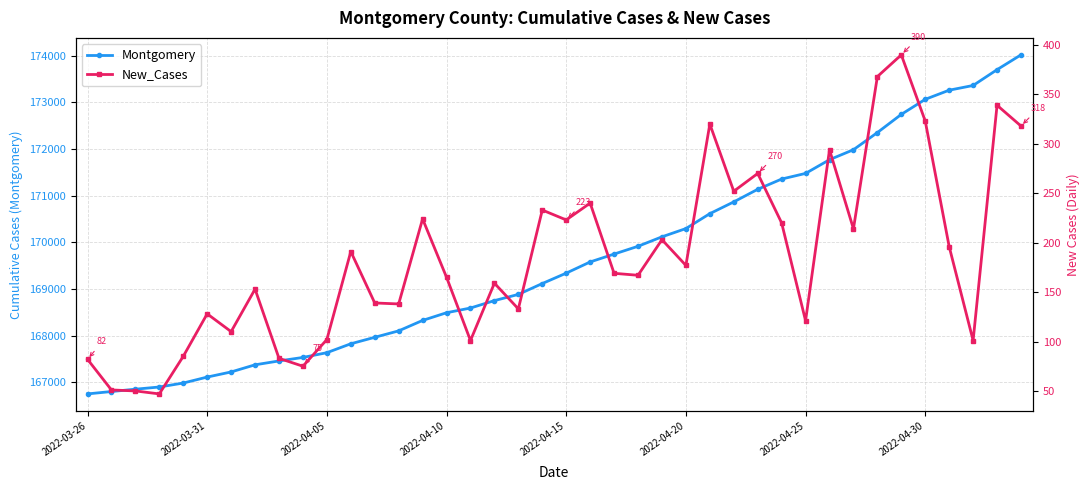

Rank the series by their maximum value, from highest to lowest.

Montgomery, New_Cases